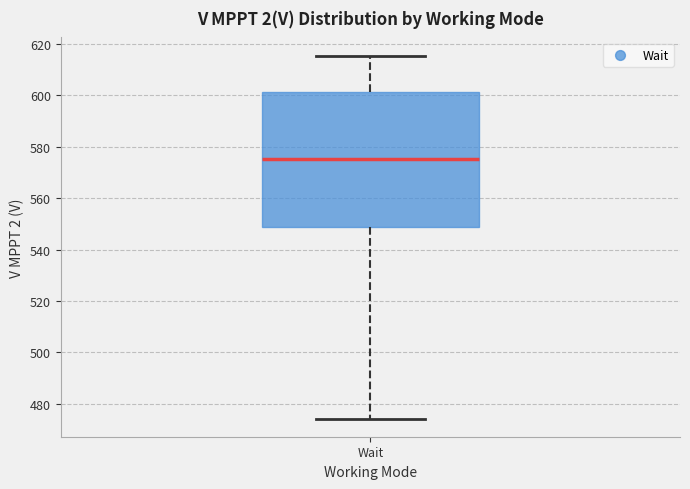

Where does the lower whisker of the box for Wait end on the y-axis? The values are not printed on the chart, so give them approximately, as read against the axis.

474